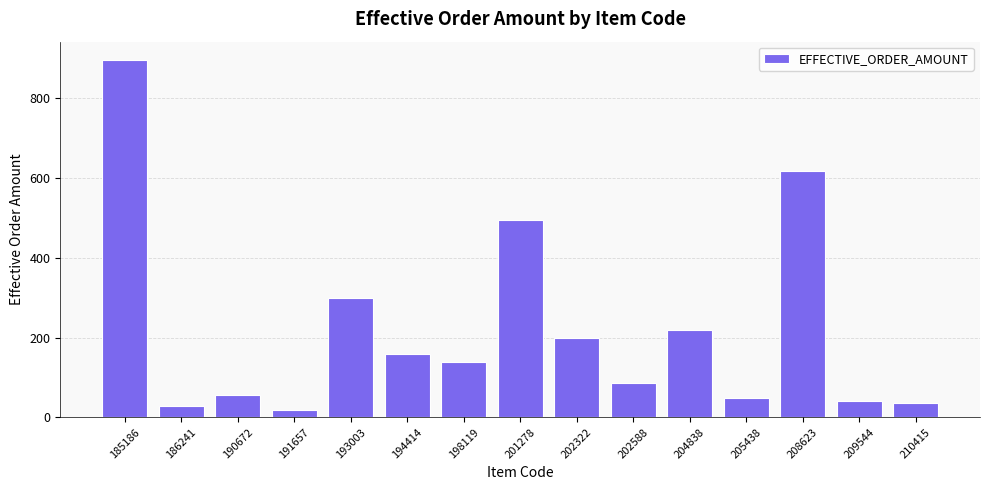

What is the change in value from 193003 to 202588?

-213.0